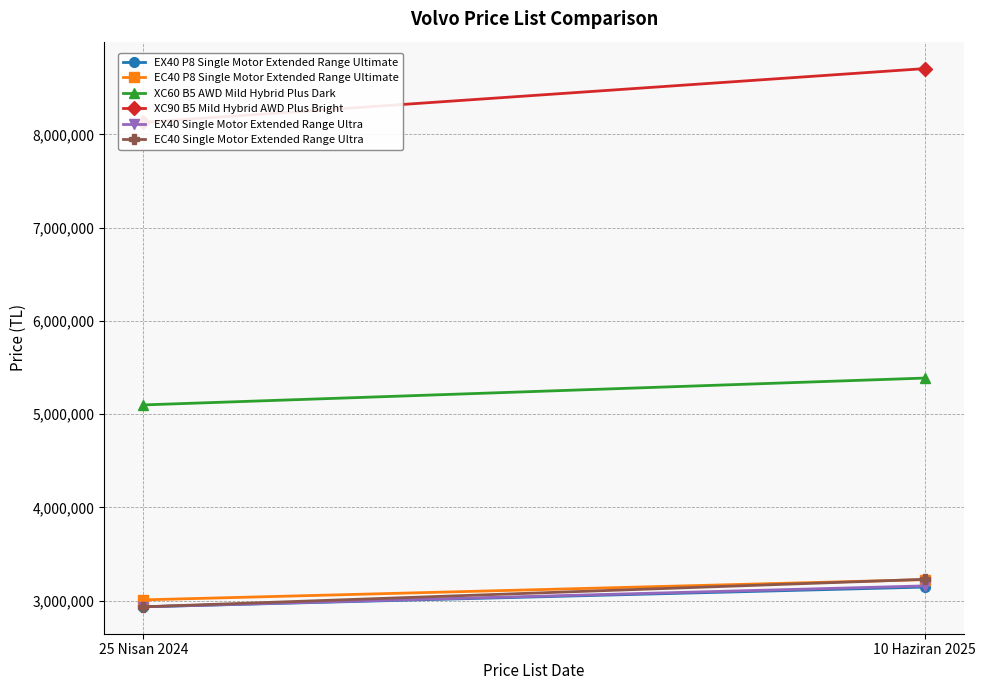

Which series has the widest spread of values?

XC90 B5 Mild Hybrid AWD Plus Bright